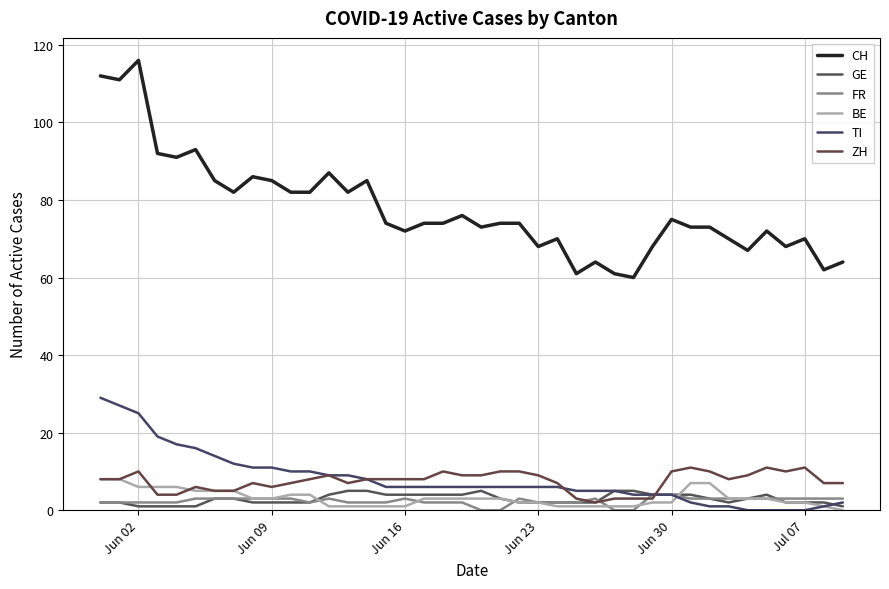

At which category is the sum across all series the highest?

Jun 02